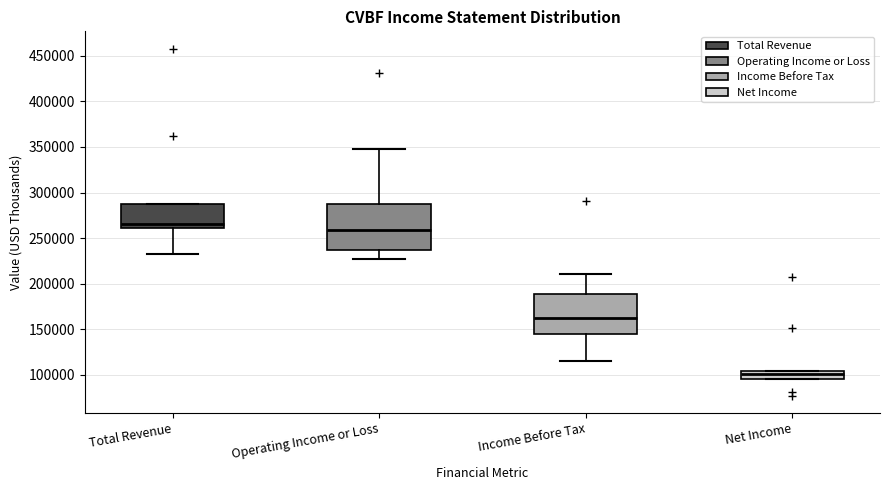

Which box is the tallest, from its lower edge to its upper edge?

Operating Income or Loss